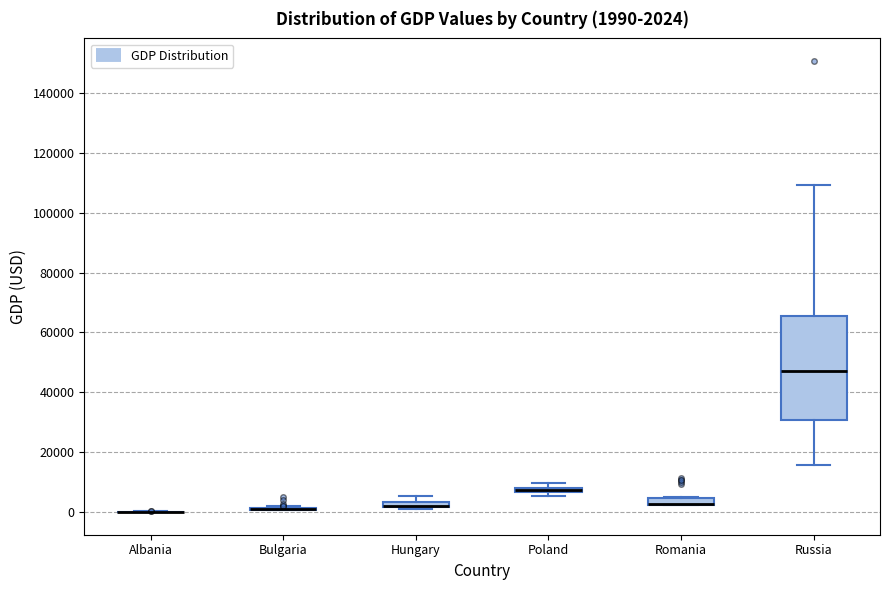

Which box is the tallest, from its lower edge to its upper edge?

Russia